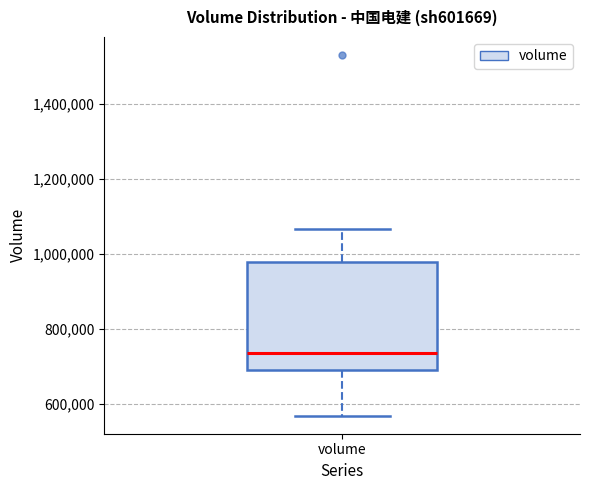

Where is the upper edge of the box for volume on the y-axis? The values are not printed on the chart, so give them approximately, as read against the axis.

980000